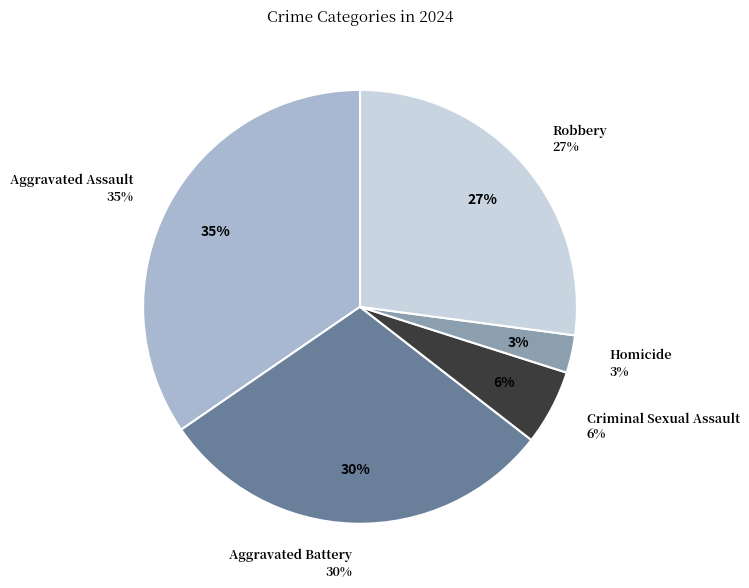

What portion of the pie excludes Aggravated Battery?

70.1%